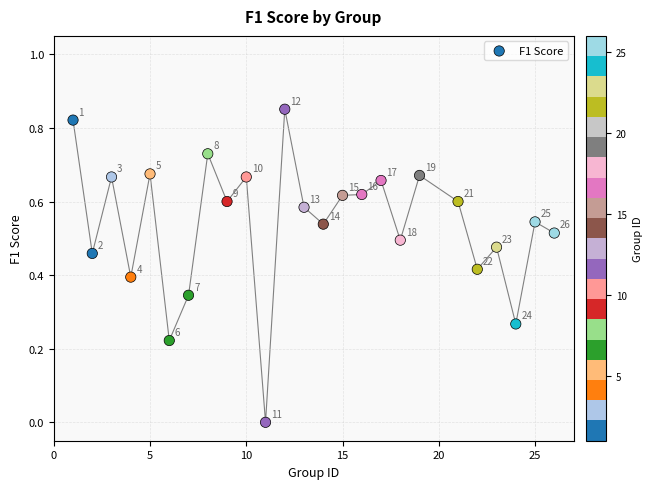

What is the range of X values (max minus min)?

25.0